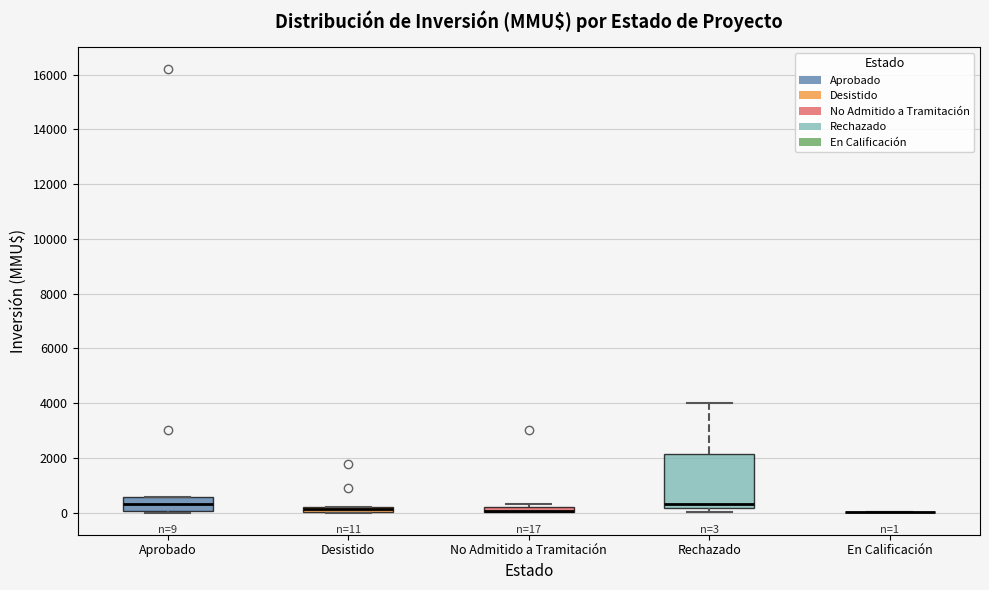

Which box is the tallest, from its lower edge to its upper edge?

Rechazado